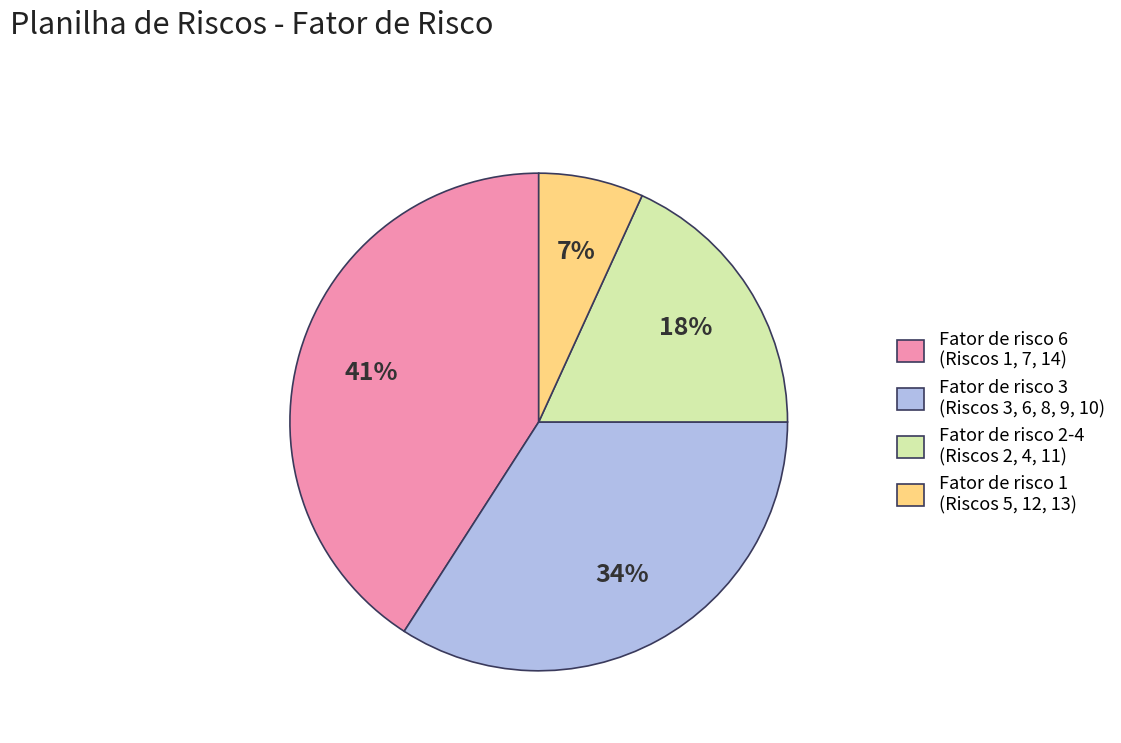

What is the smallest slice in the pie chart?

Fator de risco 1 (Riscos 5, 12, 13)